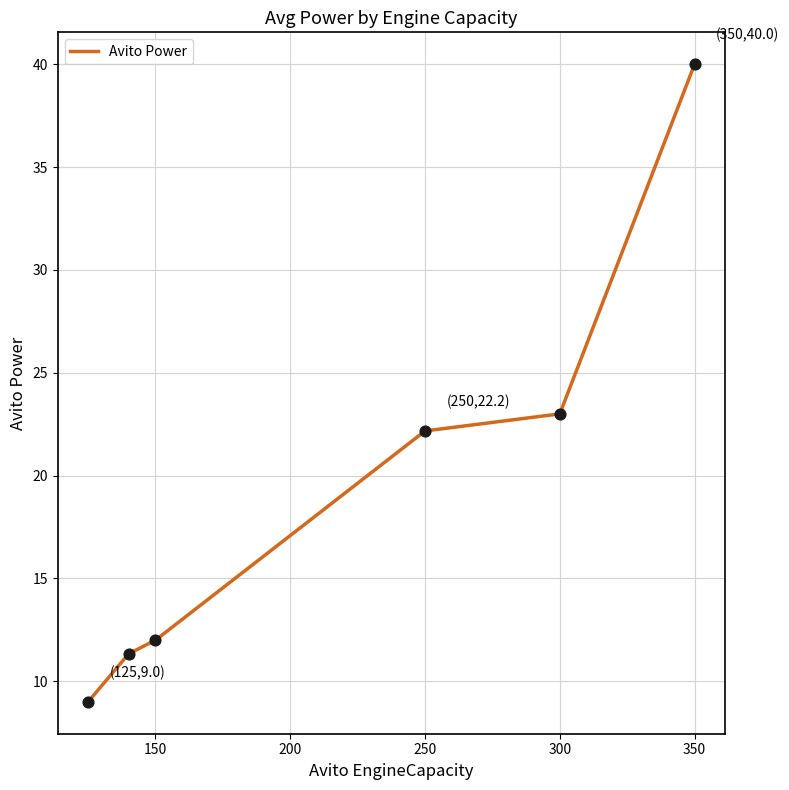

True or false: the data has more than 2 interior local peaks.

False